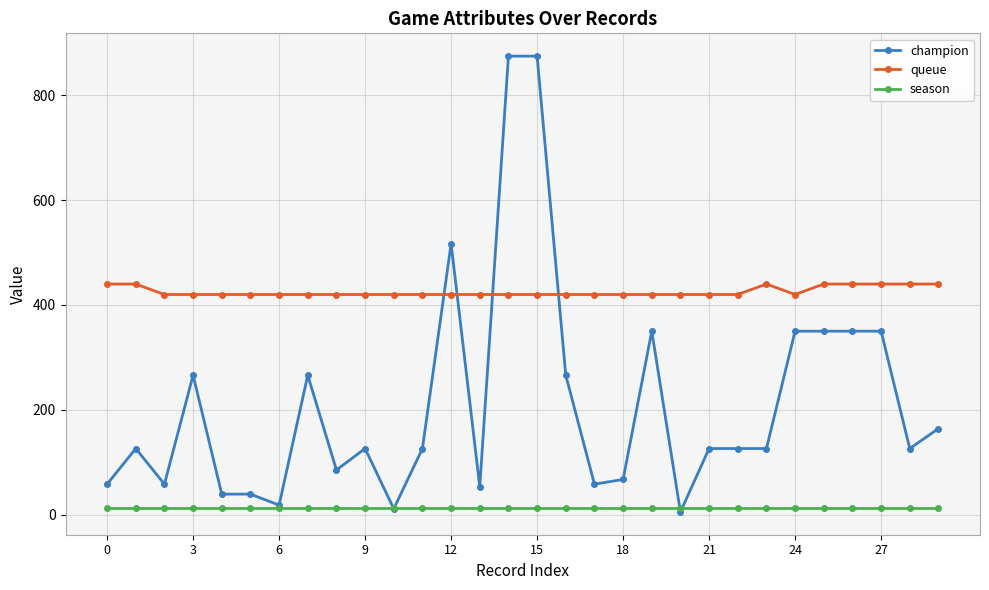

Rank the series by their average value, from highest to lowest.

queue, champion, season